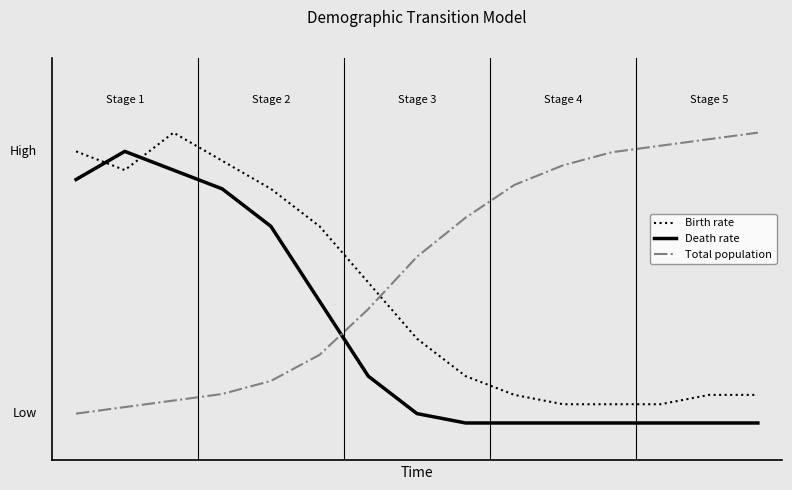

At how many categories does at least one series exceed 29?

13